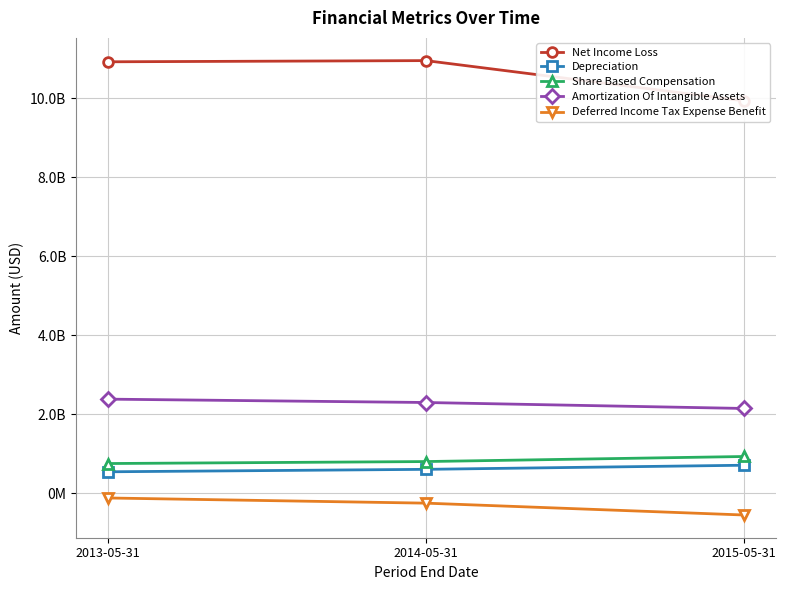

What is the difference between the Net Income Loss values at 2015-05-31 and 2013-05-31?

987000000